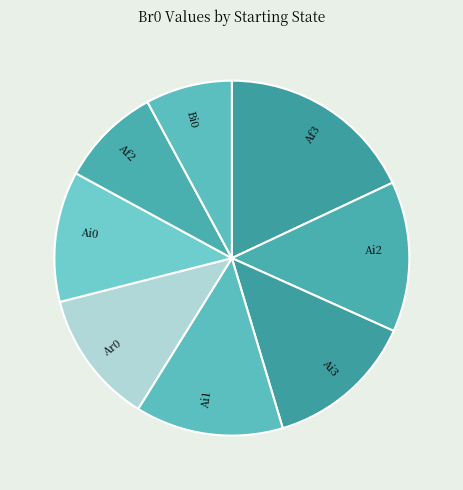

Which slice is the smallest?

Bi0